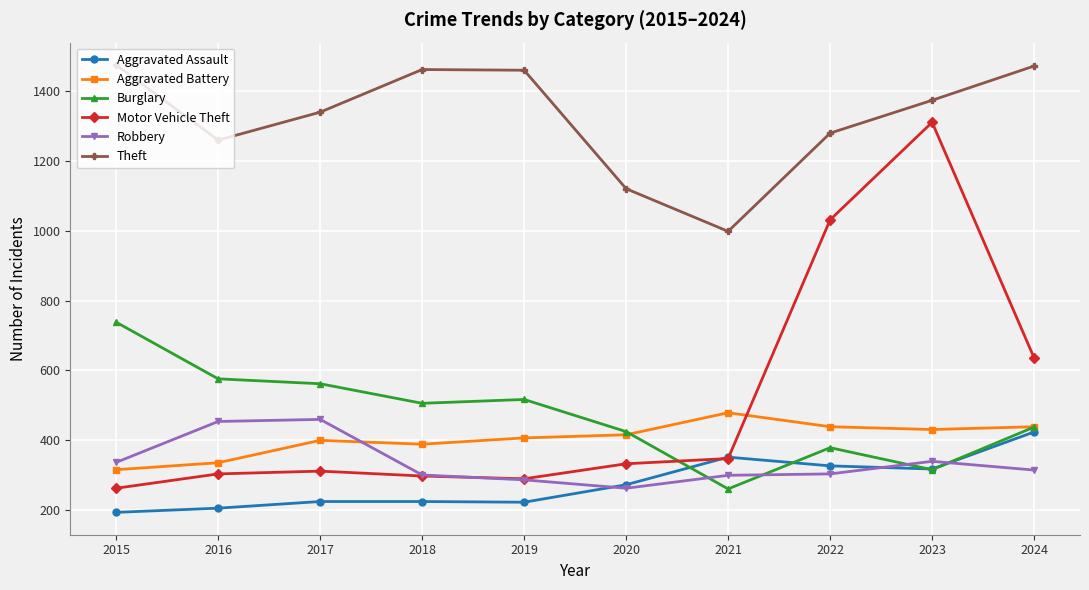

What is the difference between the maximum and second lowest values in the Robbery series?

173